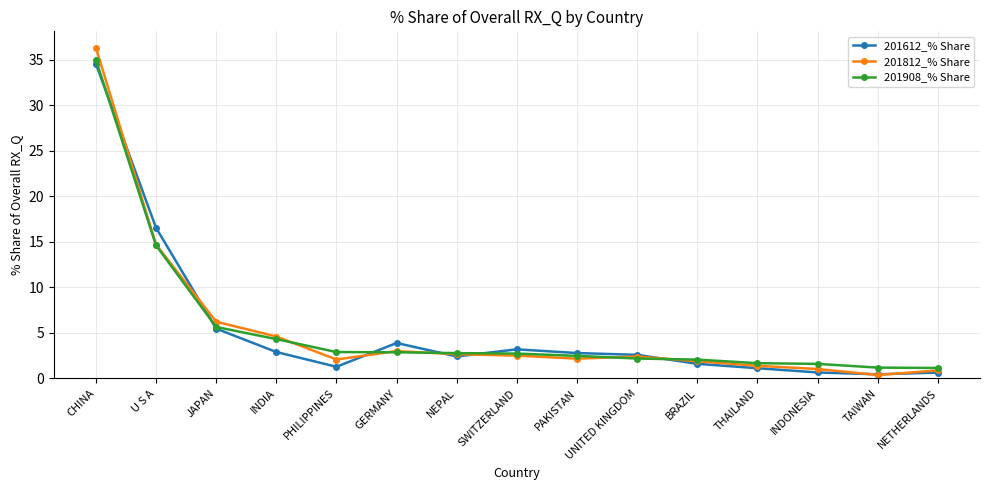

What is the label of the 12th point from the left?

THAILAND